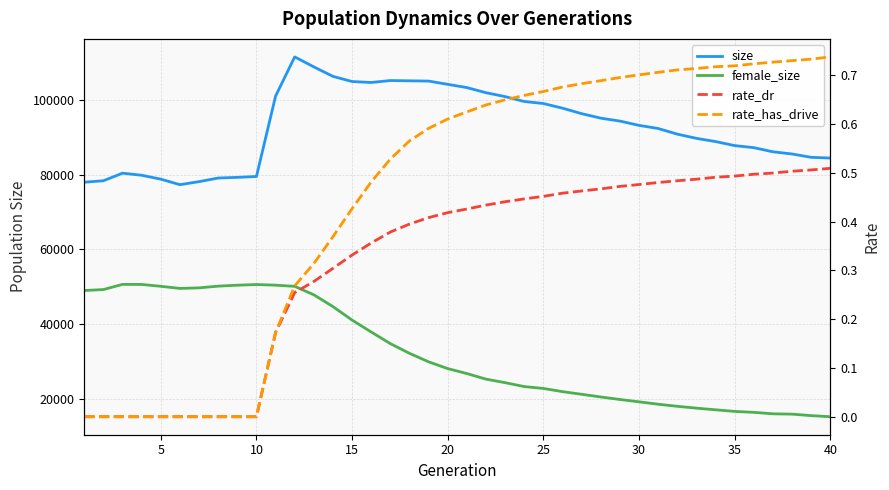

How many distinct data groups are displayed?

4